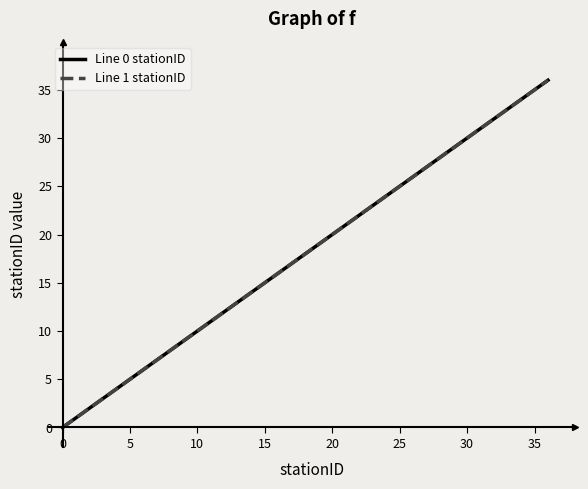

Where does the Line 0 stationID series first go above 18?

19